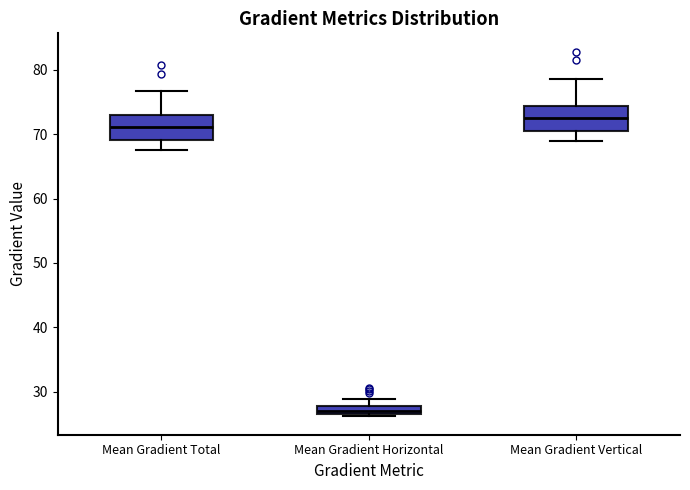

Which box has the highest median line?

Mean Gradient Vertical